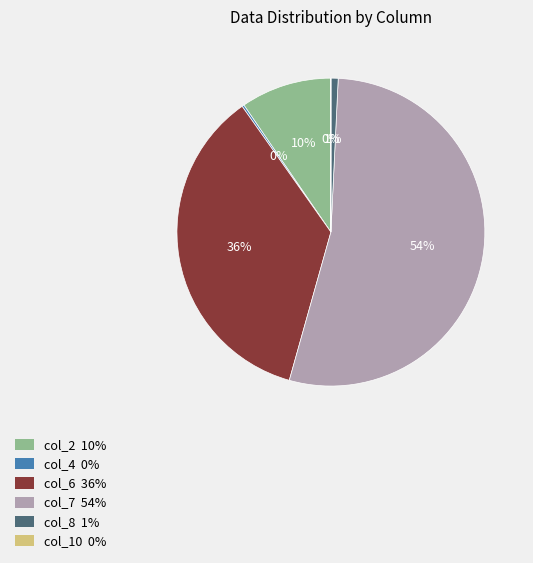

Which slice is the largest?

col_7